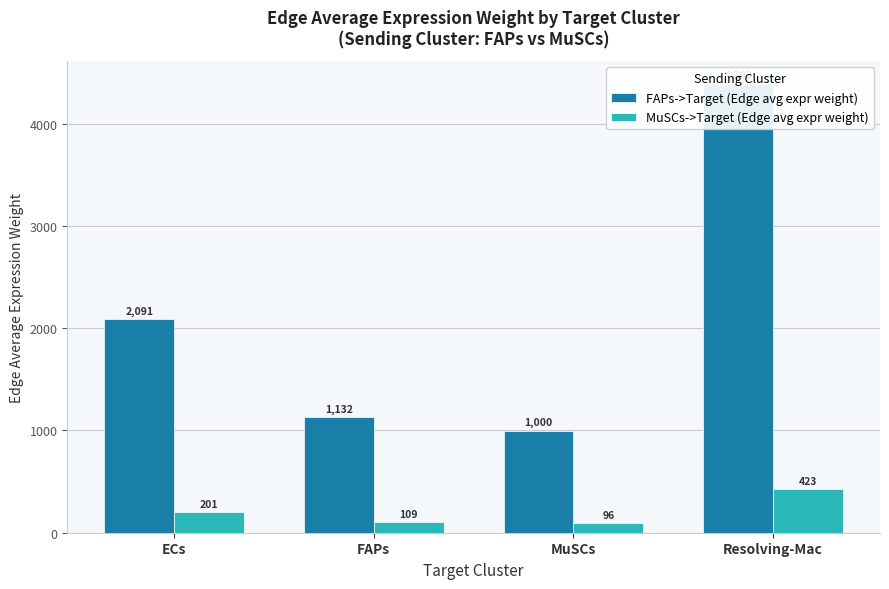

How many values in the MuSCs->Target (Edge avg expr weight) series are below 201?

2